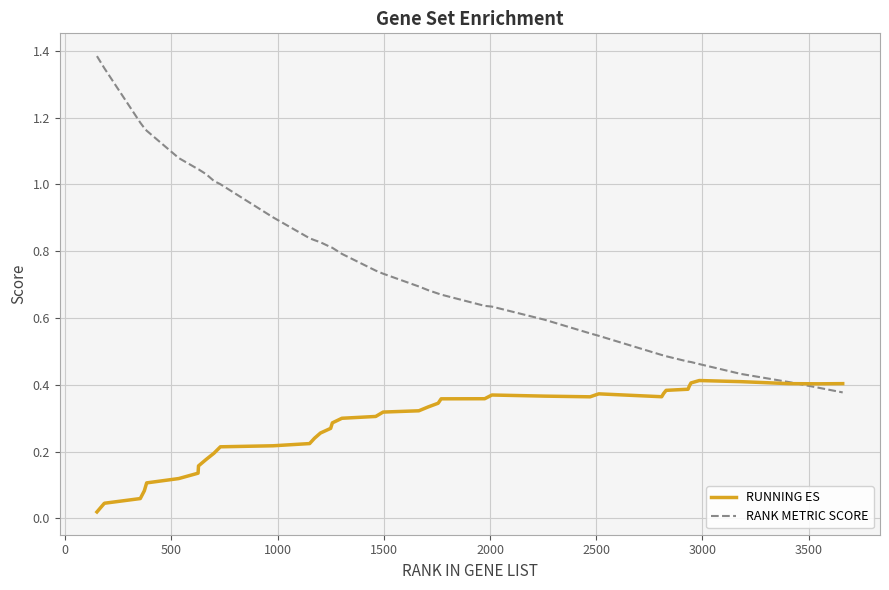

List the series in order of their peak value, highest first.

RANK METRIC SCORE, RUNNING ES